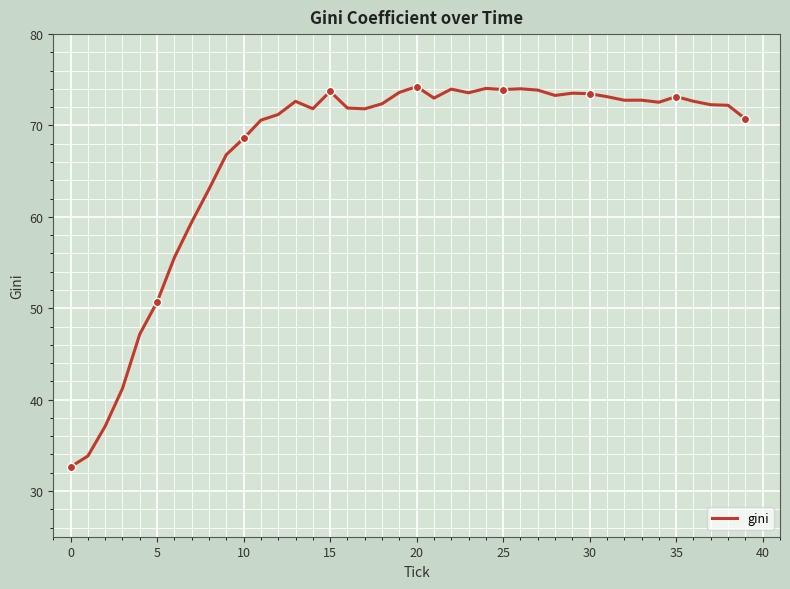

What is the smallest value displayed?

32.6